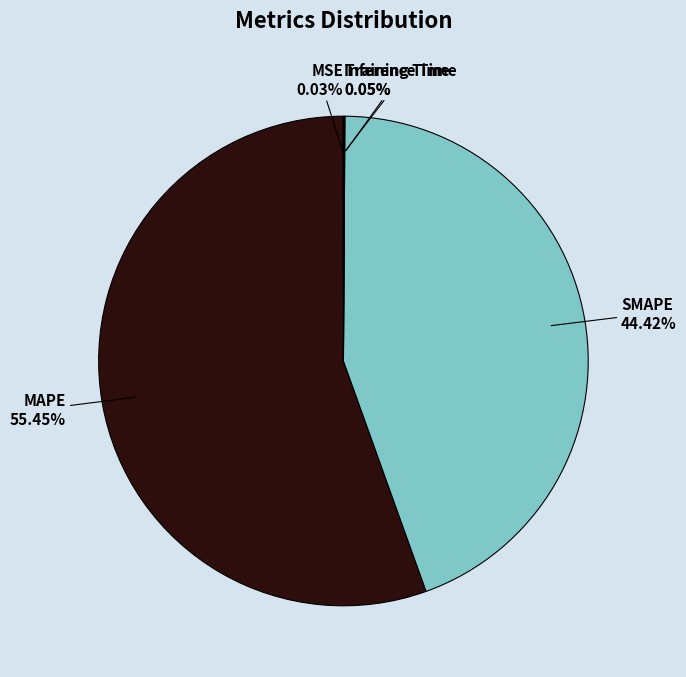

Does any single category account for the majority?

Yes